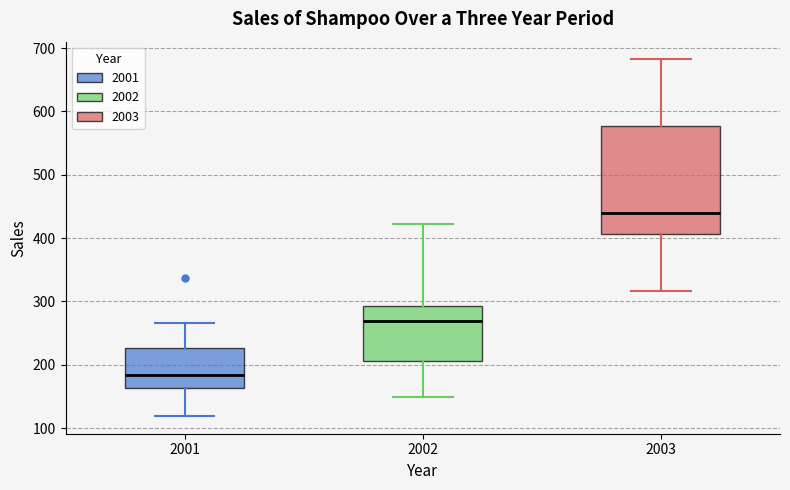

Which box is the tallest, from its lower edge to its upper edge?

2003